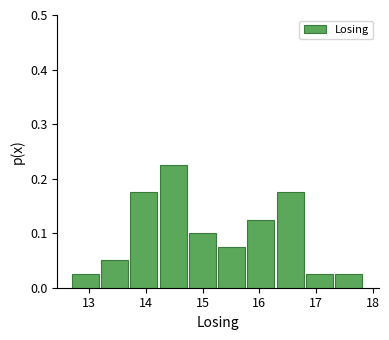

Reading left to right, transcribe this chart: for each bar, give the range it covers on the x-axis and its height. Neither the bar edges nor the heights are printed on the chart, so give them approximately, as read against the axes.

12.7 to 13.2: 0.03
13.2 to 13.7: 0.05
13.7 to 14.2: 0.18
14.2 to 14.8: 0.23
14.8 to 15.3: 0.10
15.3 to 15.8: 0.08
15.8 to 16.3: 0.13
16.3 to 16.8: 0.18
16.8 to 17.3: 0.03
17.3 to 17.9: 0.03